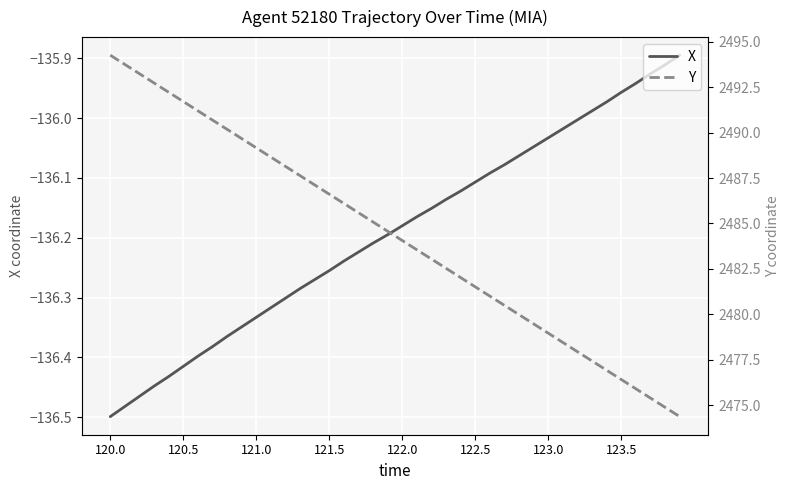

Is it true that X equals -70.1 at 123.0?

False